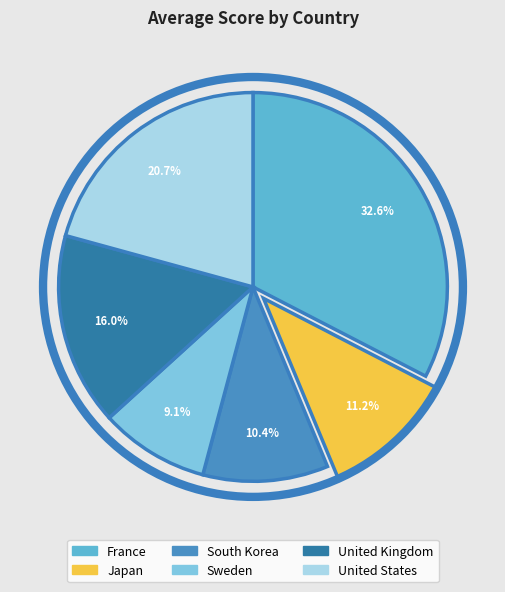

To the nearest percent, what portion does United Kingdom represent?

16%